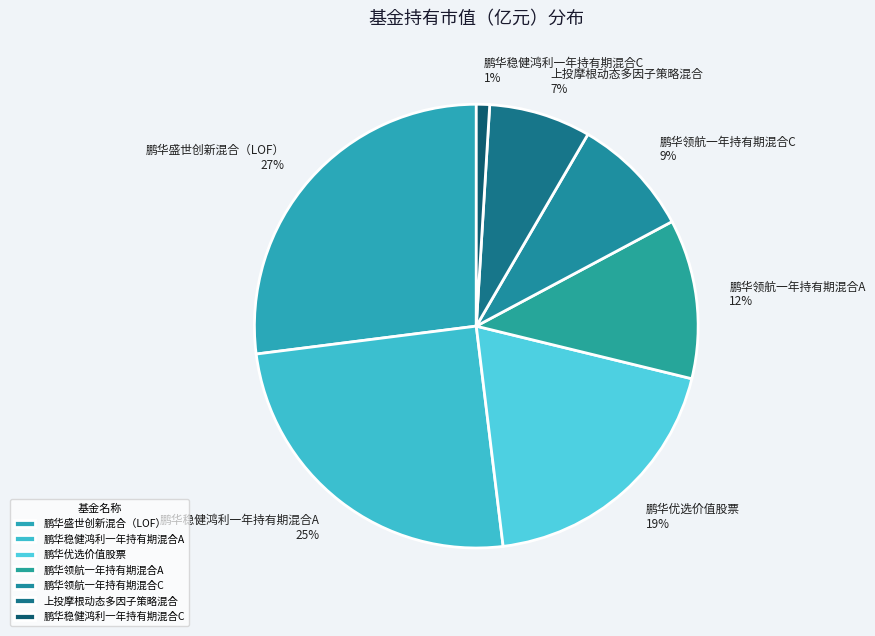

Is 鹏华稳健鸿利一年持有期混合C the majority of the pie?

No